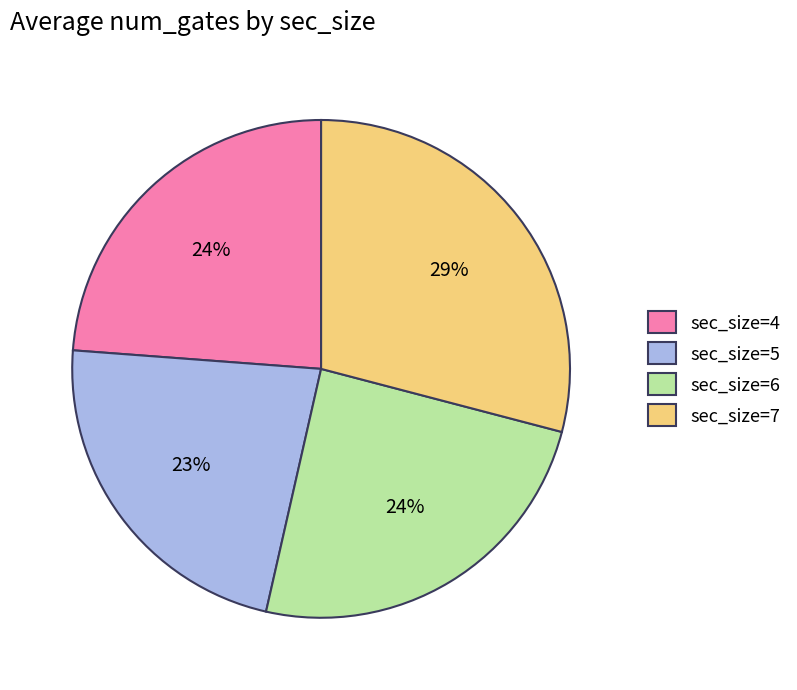

What is the smallest slice in the pie chart?

sec_size=5